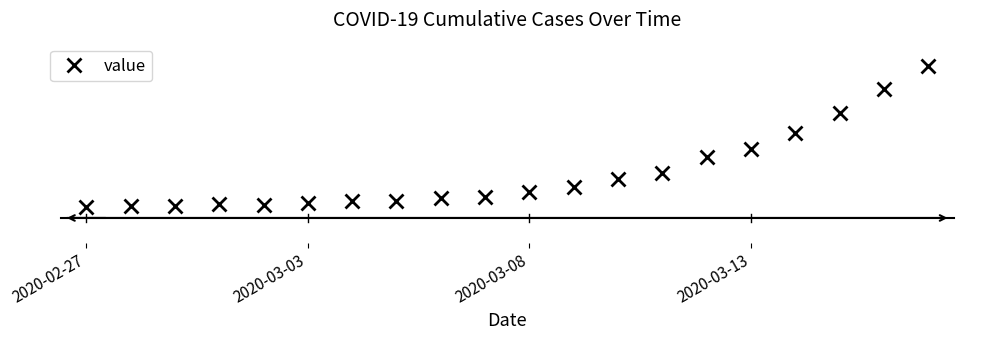

Does the chart have visible grid lines?

No